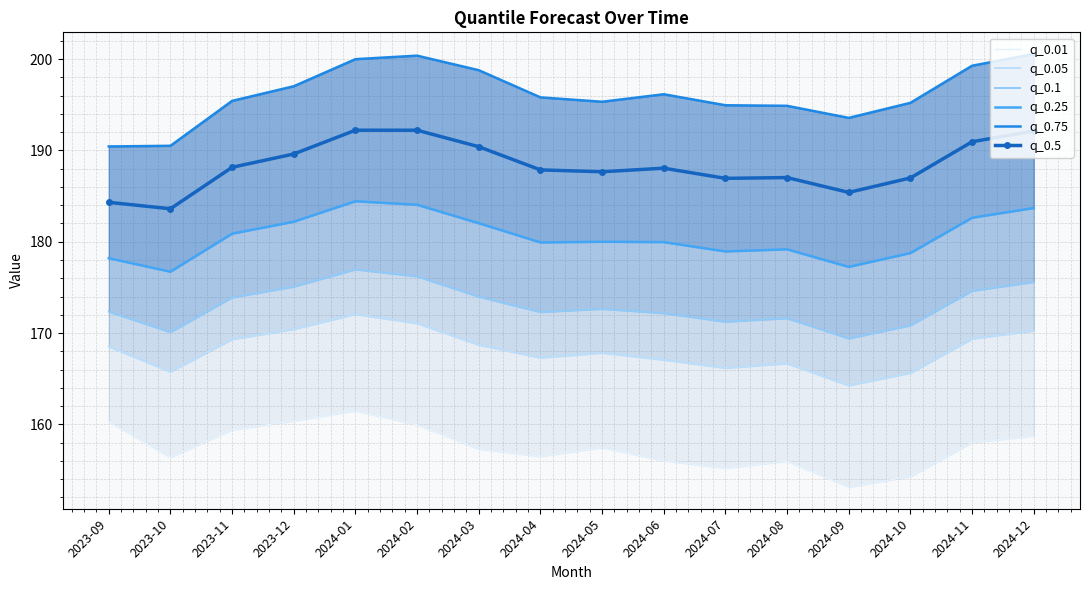

Reading left to right, transcribe all the data shown in this chart.

q_0.01: 2023-09=160.3	2023-10=156.4	2023-11=159.4	2023-12=160.4	2024-01=161.5	2024-02=159.9	2024-03=157.3	2024-04=156.5	2024-05=157.5	2024-06=156.0	2024-07=155.2	2024-08=156.0	2024-09=153.1	2024-10=154.3	2024-11=158.0	2024-12=158.7
q_0.05: 2023-09=168.5	2023-10=165.8	2023-11=169.3	2023-12=170.4	2024-01=172.1	2024-02=171.1	2024-03=168.7	2024-04=167.3	2024-05=167.8	2024-06=167.1	2024-07=166.2	2024-08=166.7	2024-09=164.3	2024-10=165.6	2024-11=169.4	2024-12=170.3
q_0.1: 2023-09=172.3	2023-10=170.1	2023-11=173.9	2023-12=175.1	2024-01=177.0	2024-02=176.2	2024-03=174.0	2024-04=172.3	2024-05=172.6	2024-06=172.2	2024-07=171.2	2024-08=171.6	2024-09=169.4	2024-10=170.8	2024-11=174.6	2024-12=175.6
q_0.25: 2023-09=178.2	2023-10=176.7	2023-11=180.9	2023-12=182.2	2024-01=184.4	2024-02=184.0	2024-03=182.0	2024-04=179.9	2024-05=180.0	2024-06=180.0	2024-07=178.9	2024-08=179.2	2024-09=177.2	2024-10=178.8	2024-11=182.6	2024-12=183.7
q_0.75: 2023-09=190.4	2023-10=190.5	2023-11=195.4	2023-12=197.0	2024-01=200.0	2024-02=200.4	2024-03=198.8	2024-04=195.8	2024-05=195.3	2024-06=196.1	2024-07=194.9	2024-08=194.9	2024-09=193.6	2024-10=195.2	2024-11=199.3	2024-12=200.6
q_0.5: 2023-09=184.3	2023-10=183.6	2023-11=188.2	2023-12=189.6	2024-01=192.2	2024-02=192.2	2024-03=190.4	2024-04=187.9	2024-05=187.7	2024-06=188.1	2024-07=186.9	2024-08=187.0	2024-09=185.4	2024-10=187.0	2024-11=190.9	2024-12=192.1